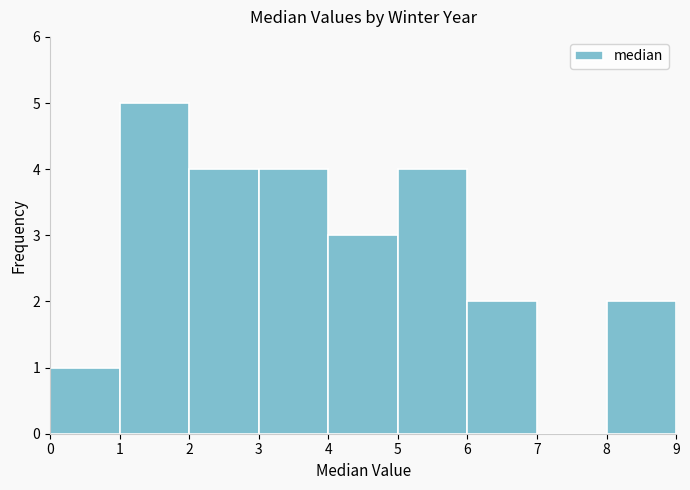

What is the height of the bar covering 8 to 9 on the x-axis? The values are not printed on the chart, so give them approximately, as read against the axis.

2